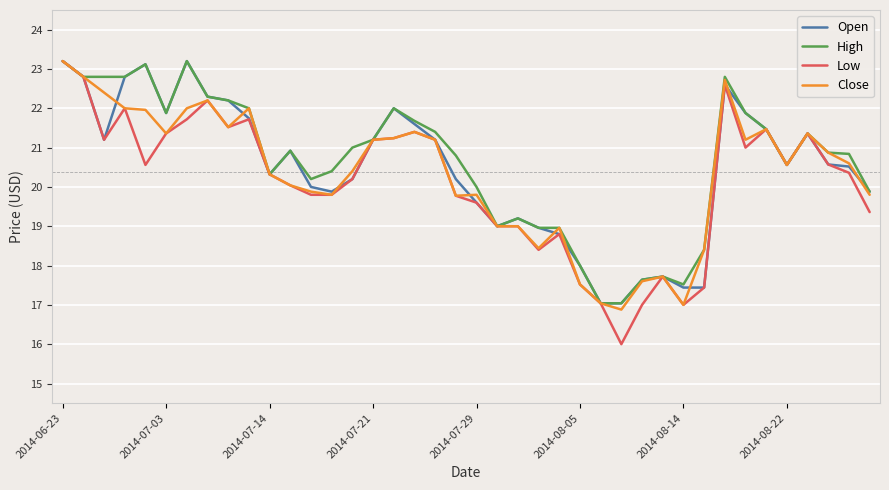

In Close, how many points are higher than both neighbors (excluding endpoints)?

9